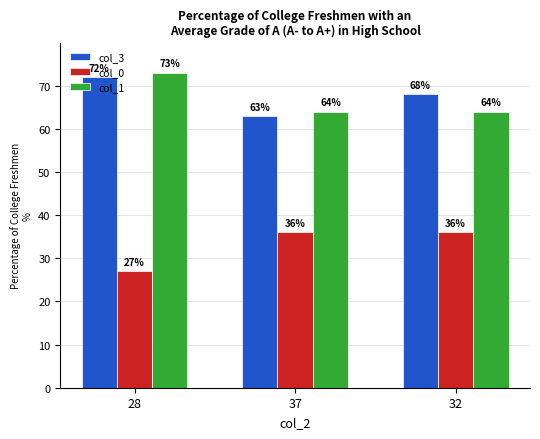

What is the spread (max minus min) of values at 28?

46